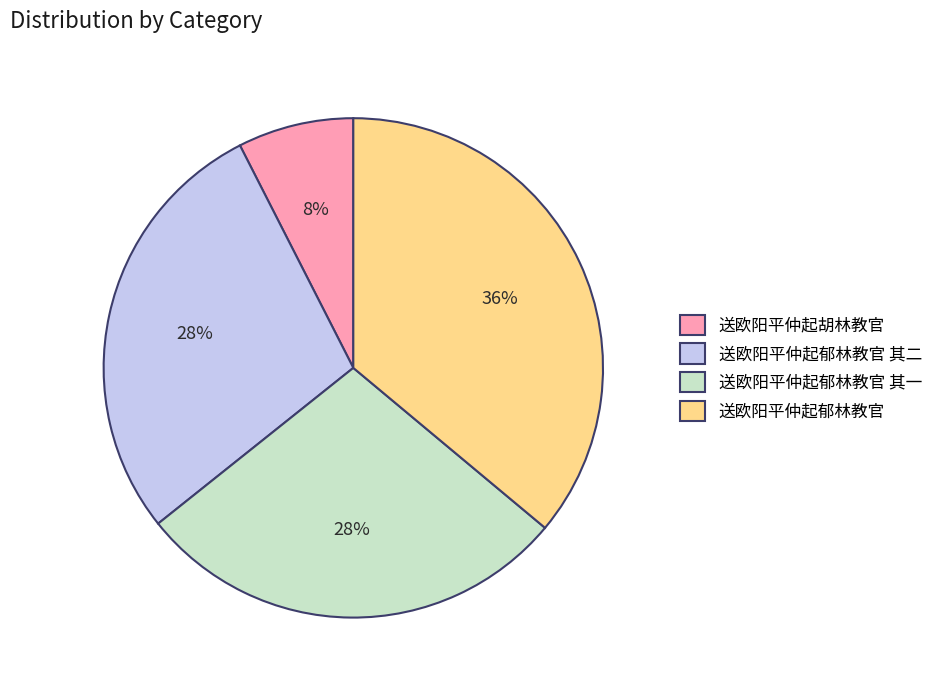

To the nearest percent, what is the difference between the 送欧阳平仲起郁林教官 and 送欧阳平仲起郁林教官 其二 slice percentages?

8%